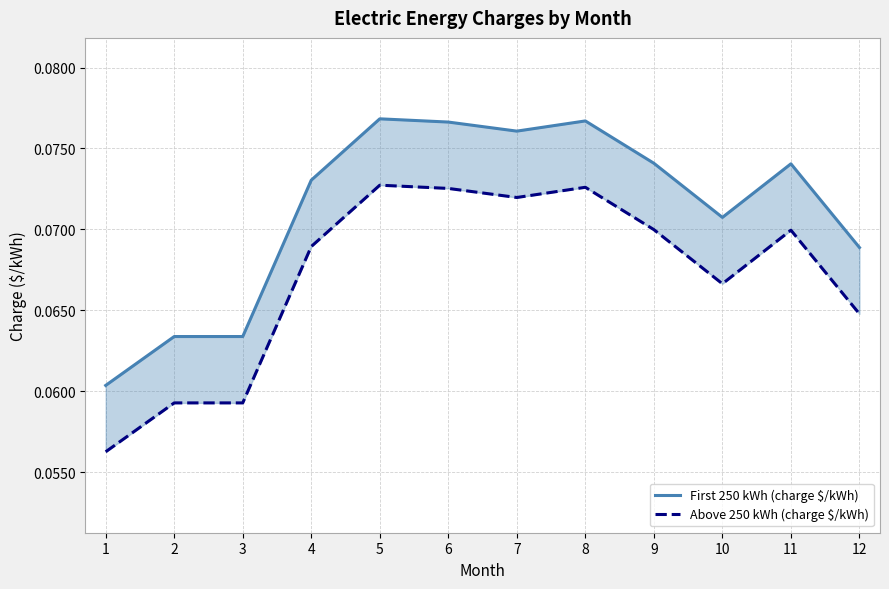

True or false: Above 250 kWh (charge $/kWh) and First 250 kWh (charge $/kWh) cross at least once.

False